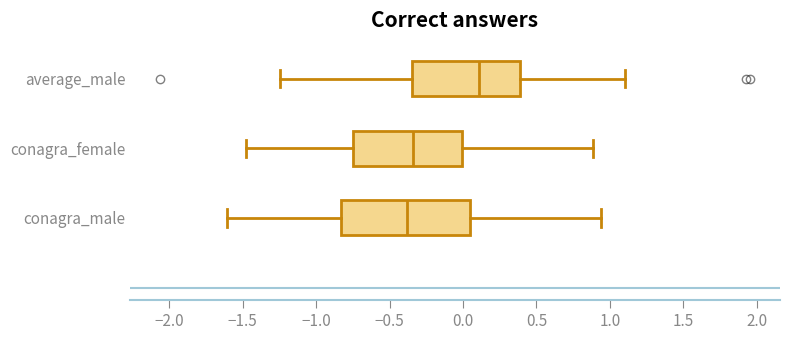

Reading bottom to top, read every box against the x-axis: the position of its median line, the range the box covers, and the ends of its whiskers. The values are not printed on the chart, so give them approximately, as read against the axis.

conagra_male: median -0.40, box -0.85 to 0.05, whiskers -1.60 to 0.95
conagra_female: median -0.35, box -0.75 to 0.00, whiskers -1.50 to 0.90
average_male: median 0.10, box -0.35 to 0.40, whiskers -1.25 to 1.10